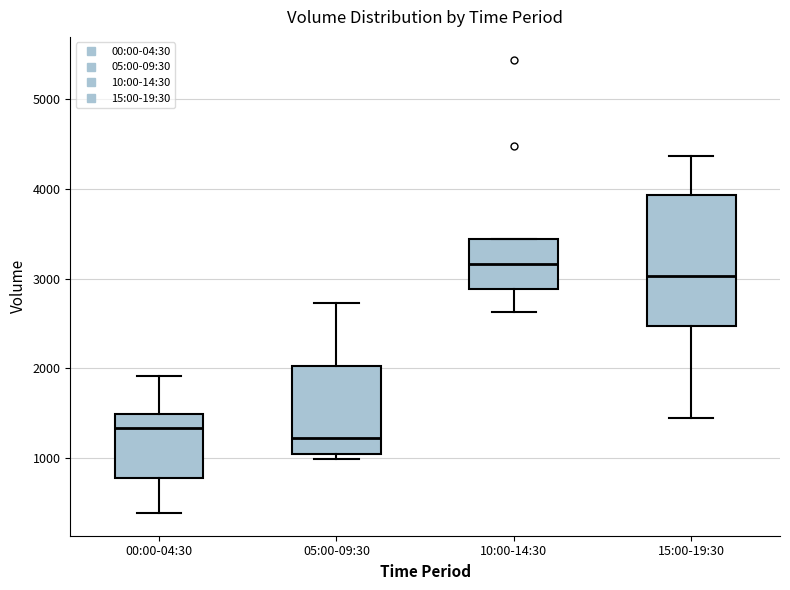

Where does the lower whisker of the box for 10:00-14:30 end on the y-axis? The values are not printed on the chart, so give them approximately, as read against the axis.

2600